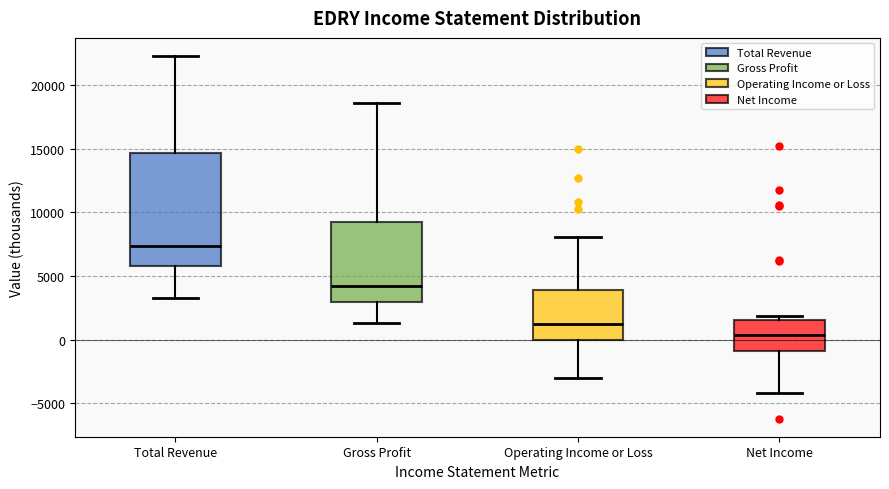

Which box is the tallest, from its lower edge to its upper edge?

Total Revenue